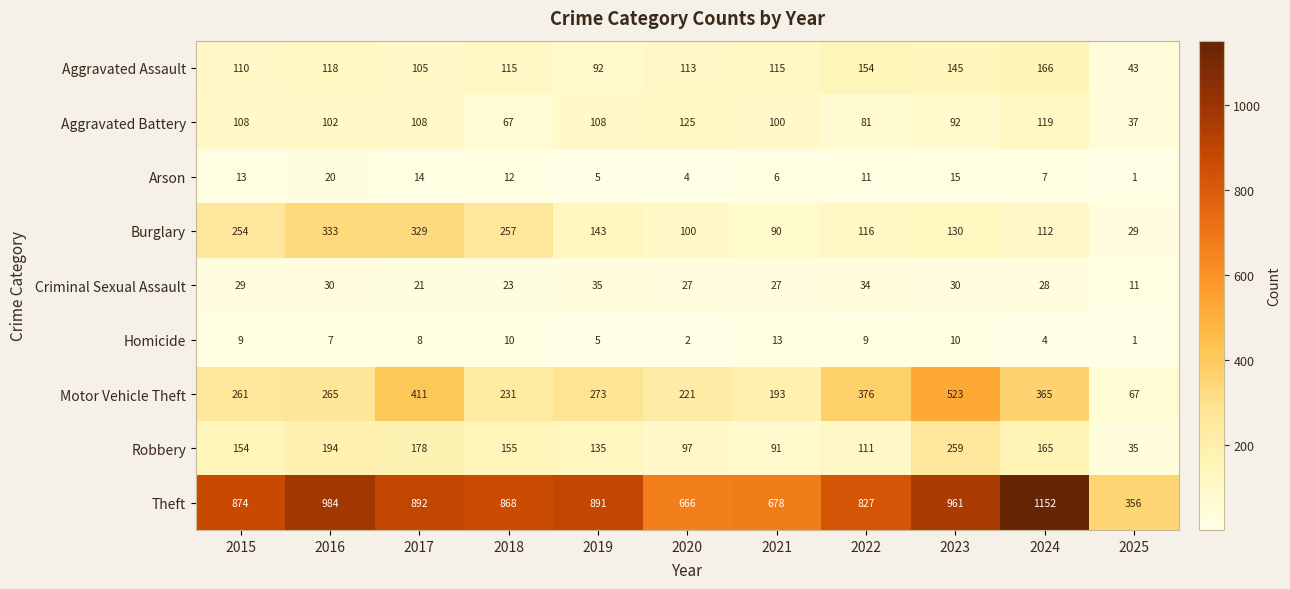

Rank the series by their maximum value, from lowest to highest.

Homicide, Arson, Criminal Sexual Assault, Aggravated Battery, Aggravated Assault, Robbery, Burglary, Motor Vehicle Theft, Theft